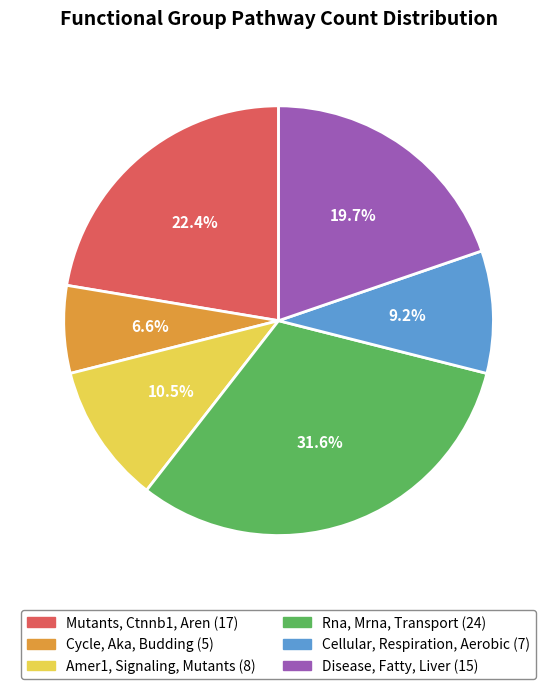

Combined, what portion of the pie is Cellular, Respiration, Aerobic and Amer1, Signaling, Mutants?

19.7%